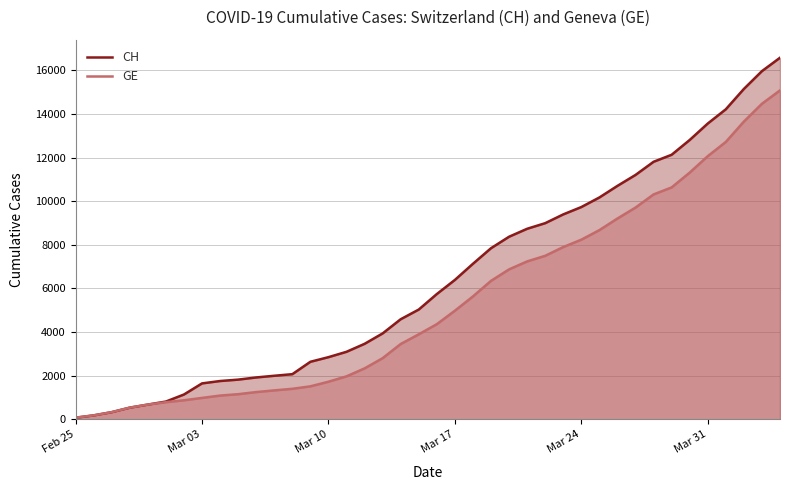

Rank the series by their average value, from lowest to highest.

GE, CH